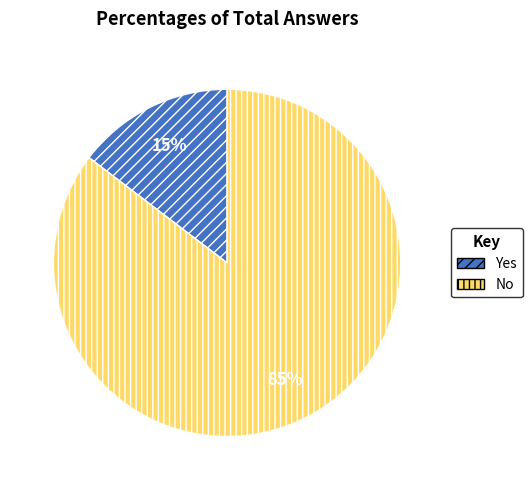

What percentage is the No slice, to the nearest percent?

85%